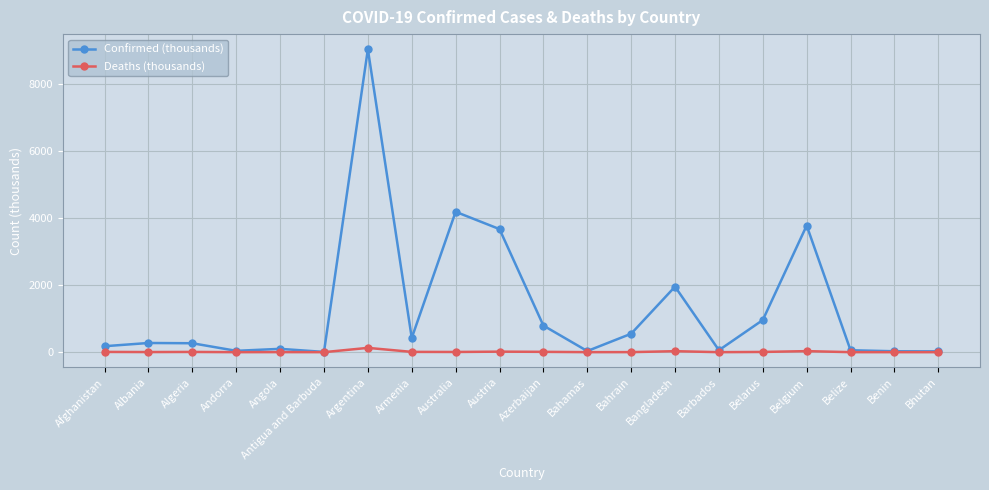

What is the difference between the maximum and second lowest values in the Confirmed (thousands) series?

8997.4